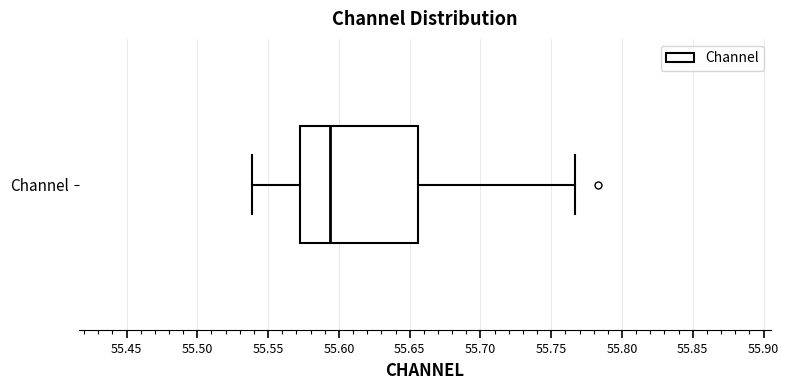

Transcribe this box plot: give where the median line is, the range the box spans, and where the two whiskers end, as read against the x-axis. The values are not printed on the chart, so give them approximately, as read against the axis.

median 55.595, box 55.570 to 55.655, whiskers 55.540 to 55.765